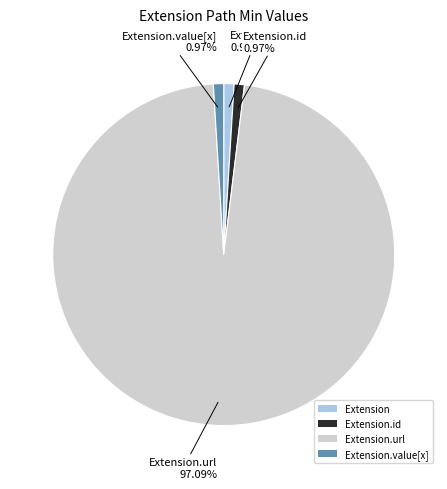

What portion of the pie excludes Extension.id?

99.0%